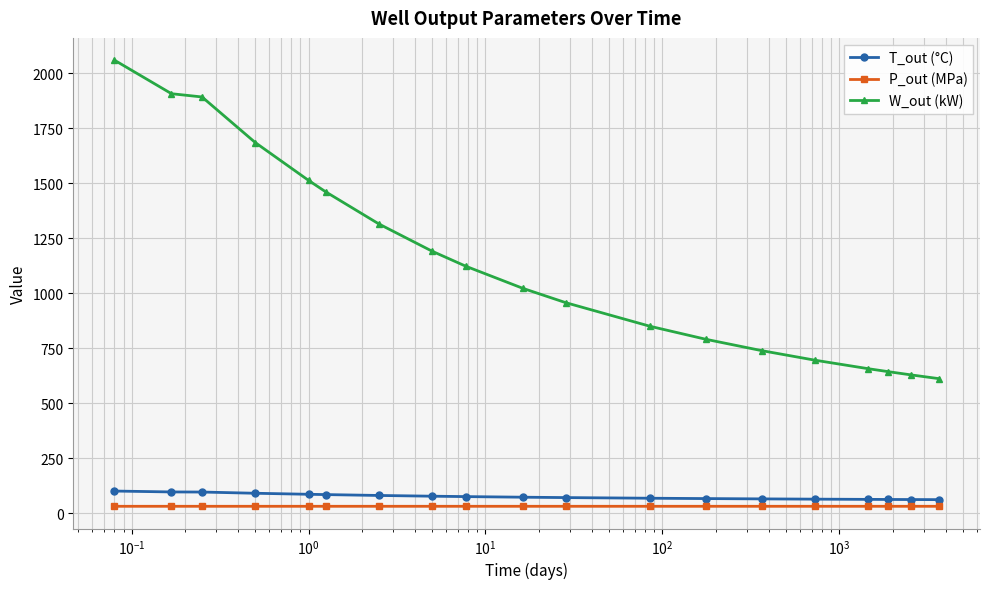

What is the value of the T_out (°C) point at the 1st from the left?

100.7